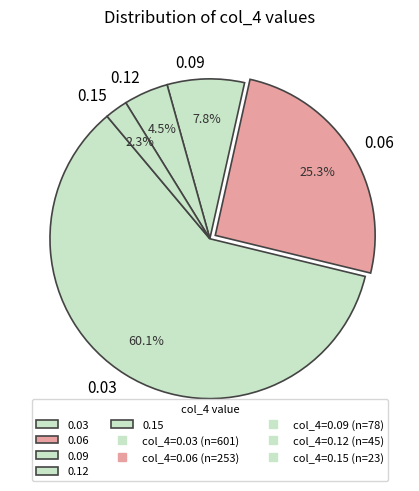

To the nearest percent, what percentage of the pie is 0.09?

8%